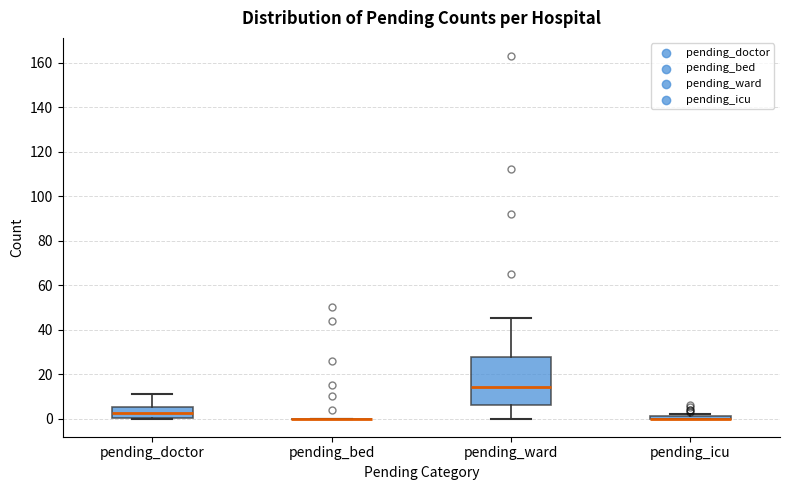

Reading left to right, transcribe this box plot: for each box, give where its median line is, the range the box spans, and where its two whiskers end, as read against the y-axis. The values are not printed on the chart, so give them approximately, as read against the axis.

pending_doctor: median 2, box 0 to 6, whiskers 0 to 12
pending_bed: box collapsed to a line at 0, whiskers 0 to 0
pending_ward: median 14, box 6 to 28, whiskers 0 to 46
pending_icu: box collapsed to a line at 0, whiskers 0 to 2